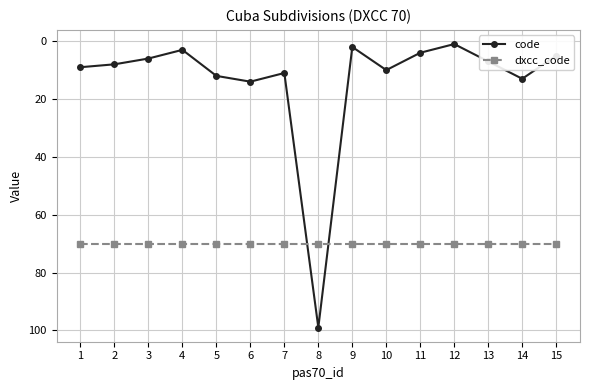

What is the sum of all dxcc_code values?

1050